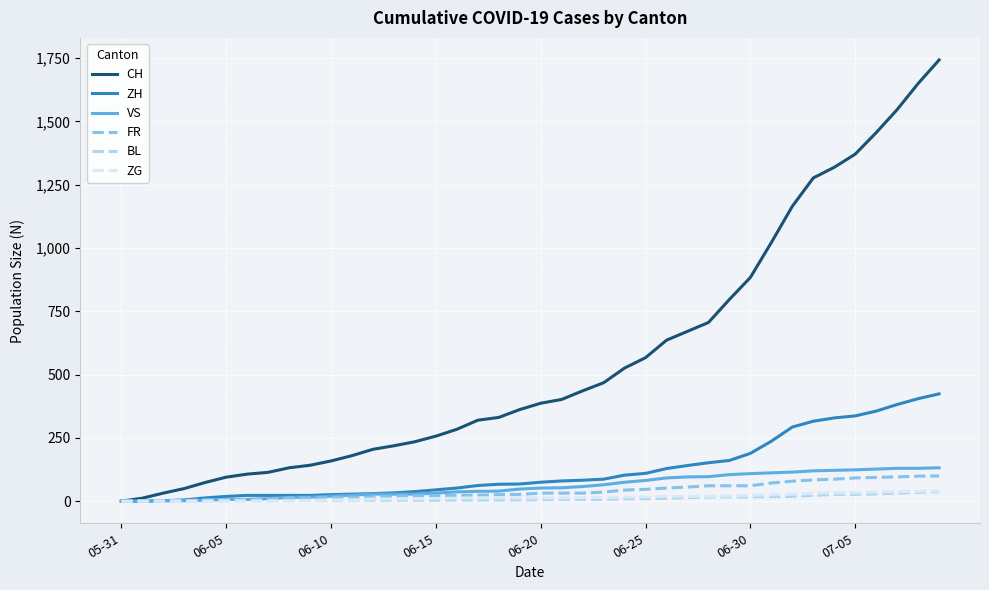

What is the maximum value for ZG?

41